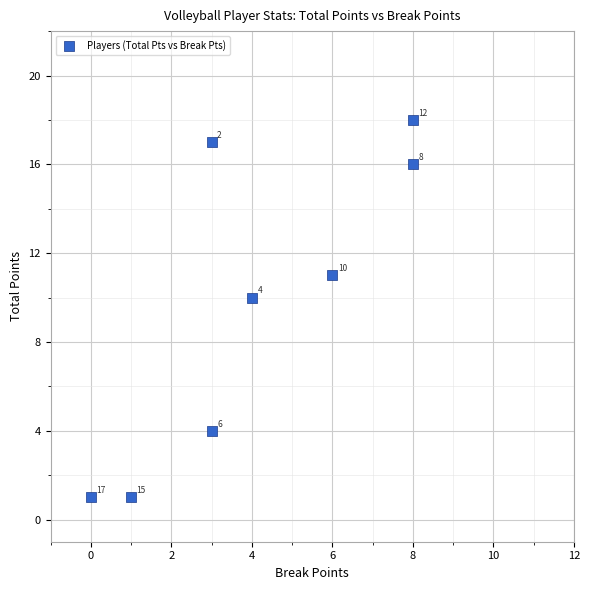

What is the range of X values (max minus min)?

8